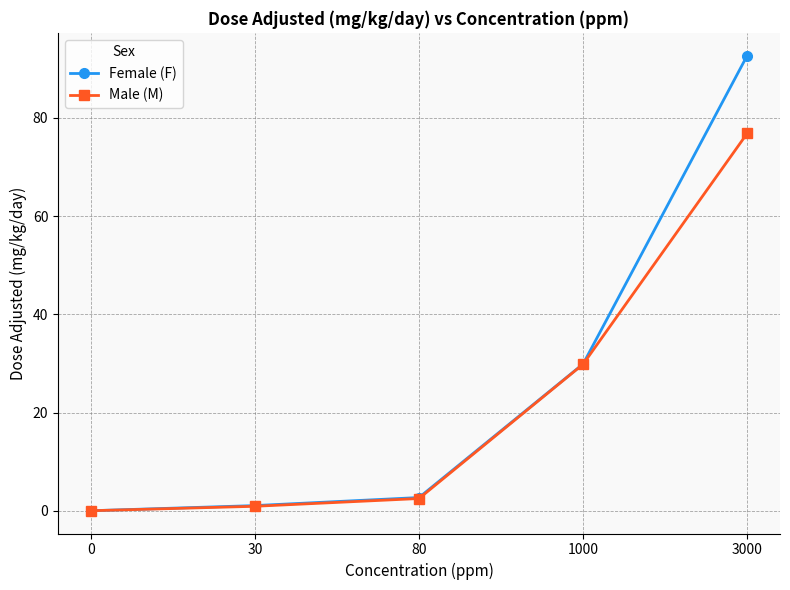

Which series has the largest total across all categories?

Female (F)